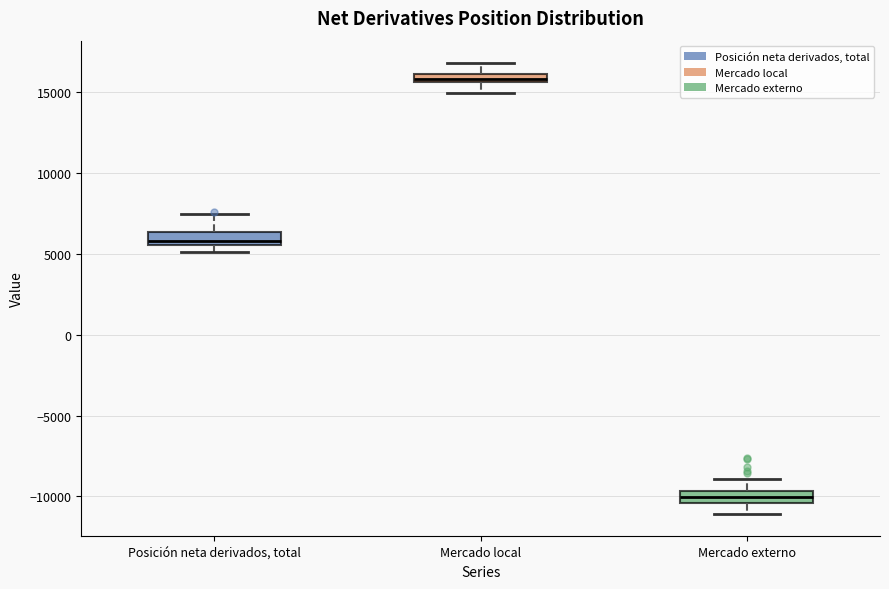

Where is the lower edge of the box for Mercado externo on the y-axis? The values are not printed on the chart, so give them approximately, as read against the axis.

-10500